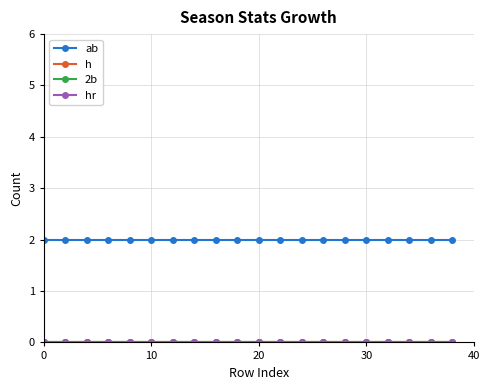

At how many categories does at least one series exceed 1?

20